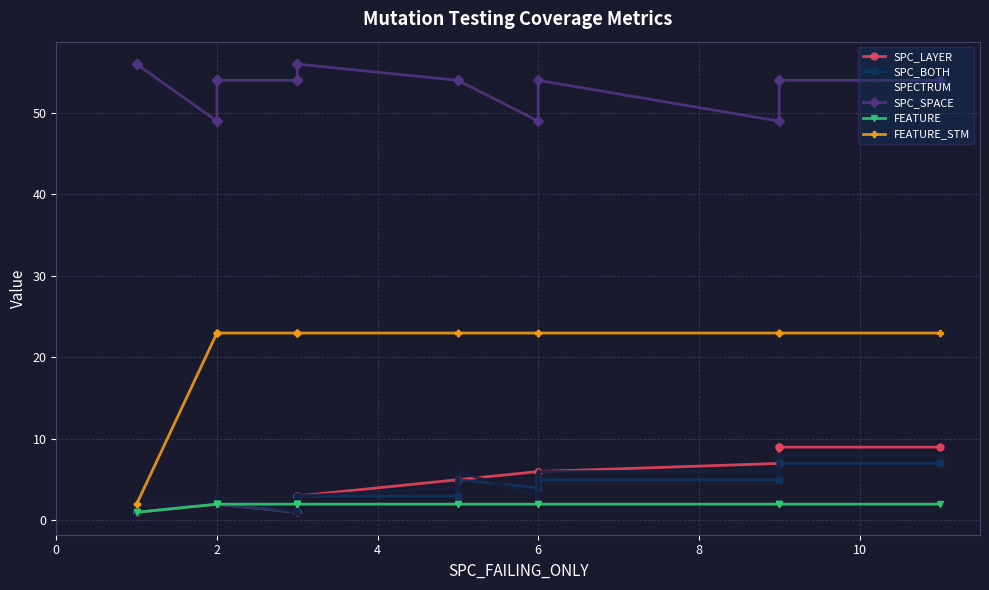

How many series are shown in this chart?

6